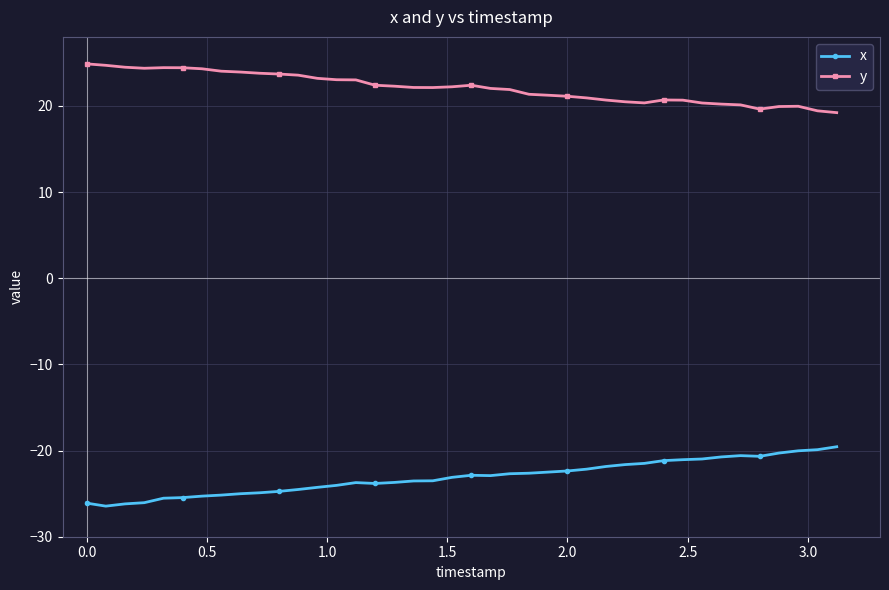

List the series in order of their peak value, highest first.

y, x